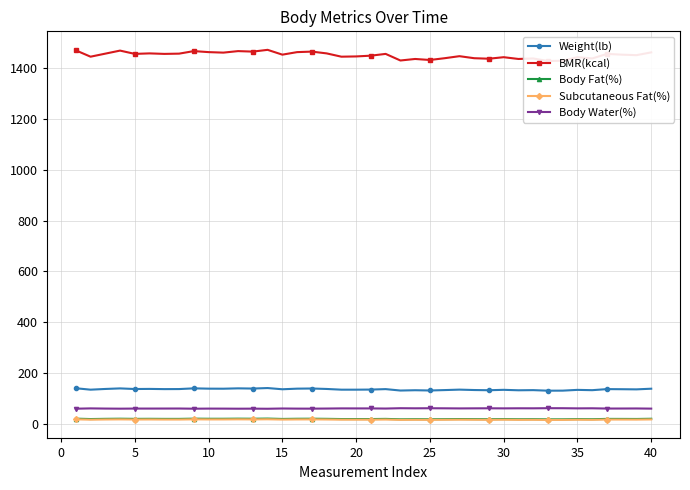

Is this an area chart (filled region under the line)?

No